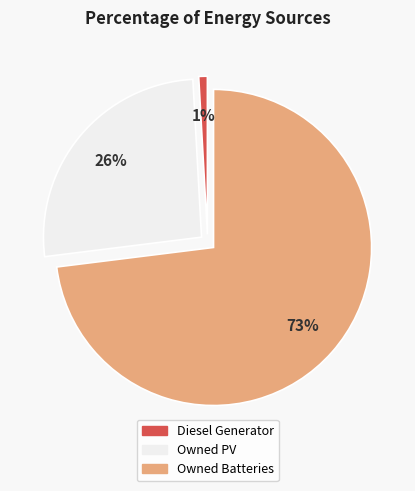

Between Diesel Generator and Owned Batteries, which is larger?

Owned Batteries